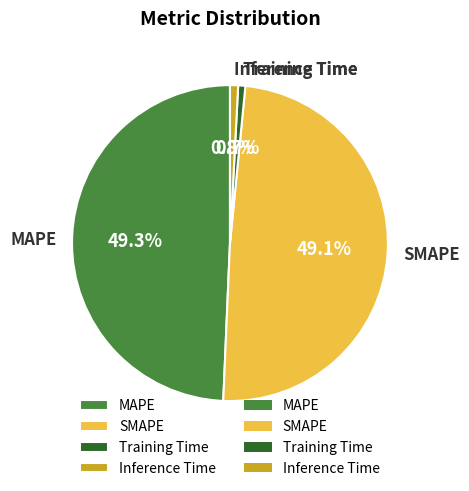

What percentage do Inference Time and MAPE together represent?

50.2%